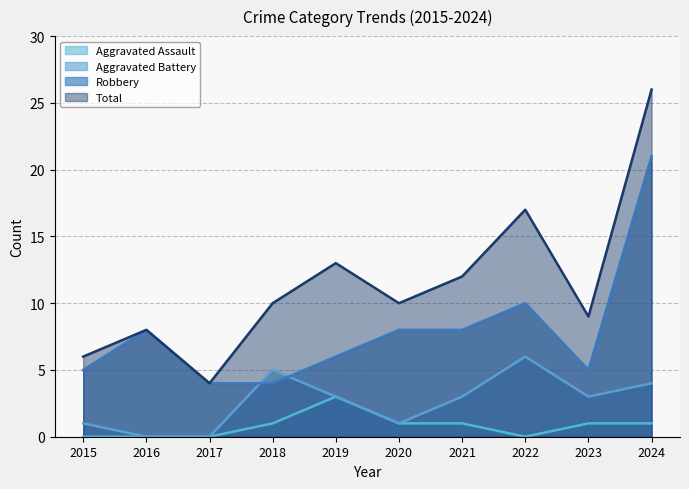

How many Aggravated Assault values are between 0 and 1?

9